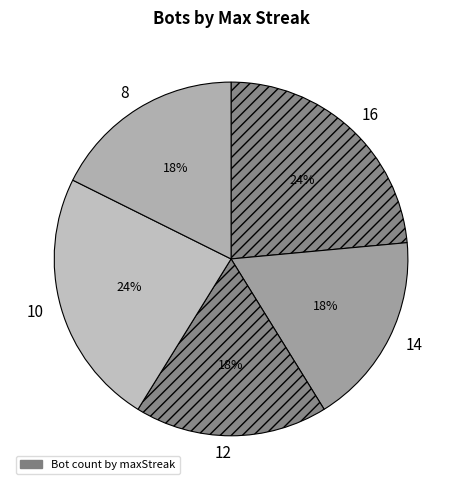

To the nearest percent, what is the difference between the 10 and 14 slice percentages?

6%